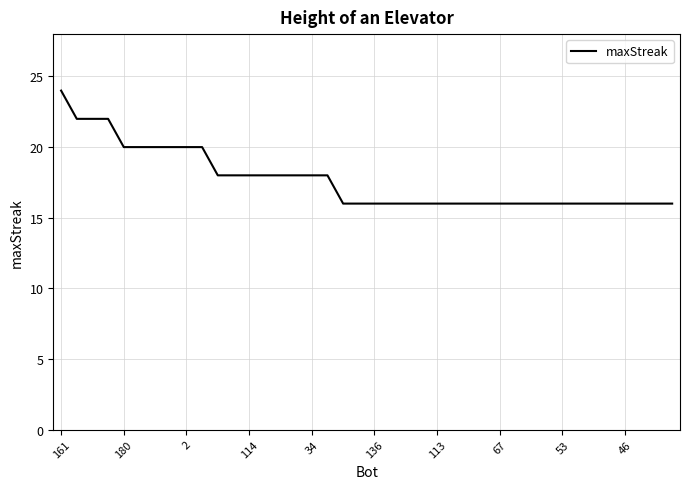

What is the greatest value displayed?

24